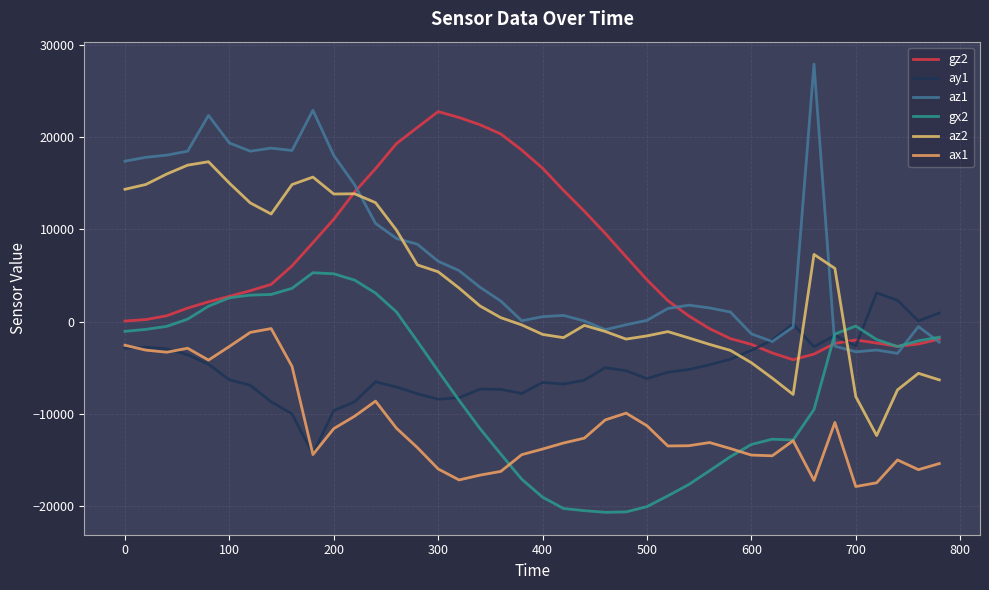

What is the average value of the gx2 series?

-6884